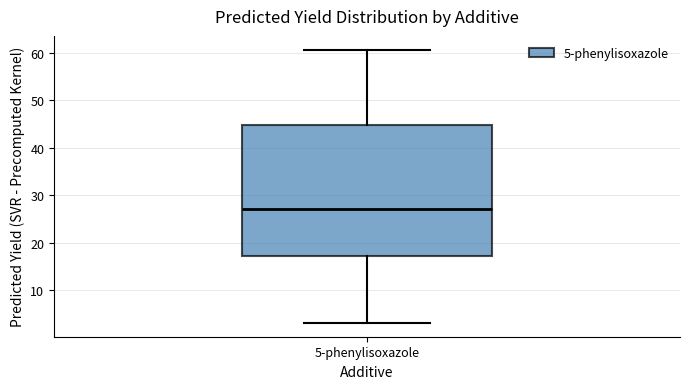

Read this box plot against the y-axis: the position of the median line, the range covered by the box, and the ends of both whiskers. The values are not printed on the chart, so give them approximately, as read against the axis.

median 27, box 17 to 45, whiskers 3 to 61